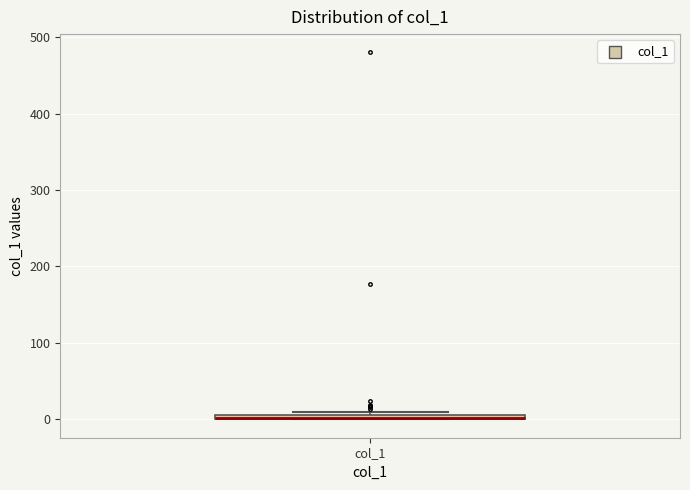

Where is the upper edge of the box for col_1 on the y-axis? The values are not printed on the chart, so give them approximately, as read against the axis.

10